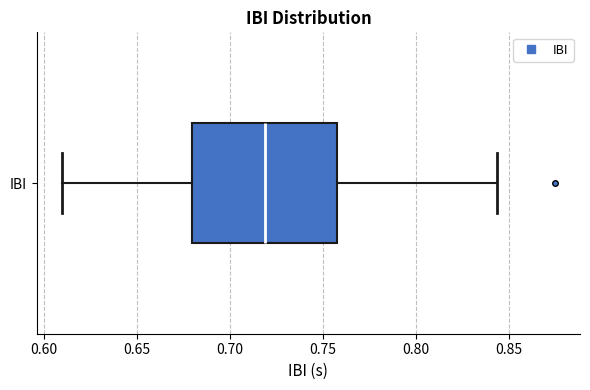

Transcribe this box plot: give where the median line is, the range the box spans, and where the two whiskers end, as read against the x-axis. The values are not printed on the chart, so give them approximately, as read against the axis.

median 0.720, box 0.680 to 0.760, whiskers 0.610 to 0.845